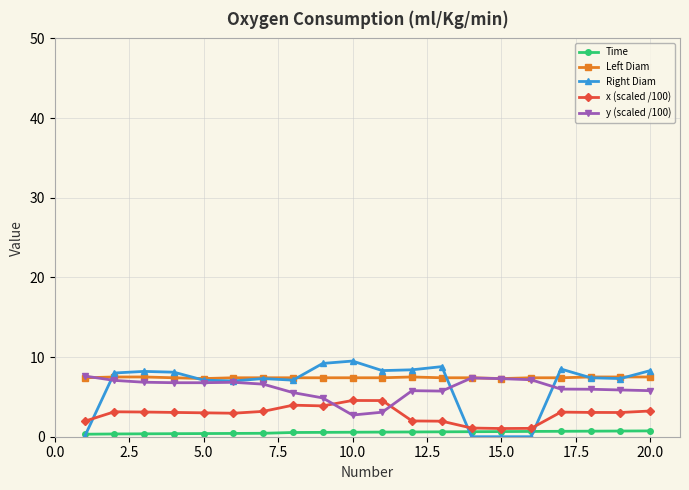

Which series ends up on top after the final intersection of y (scaled /100) and x (scaled /100)?

y (scaled /100)